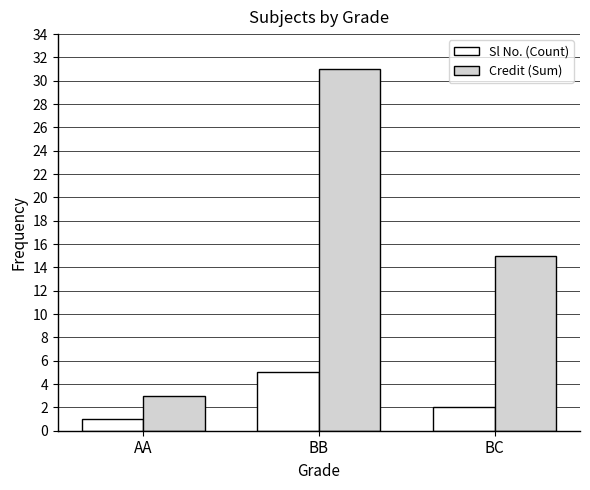

What is the difference between the maximum and minimum values in the Credit (Sum) series?

28